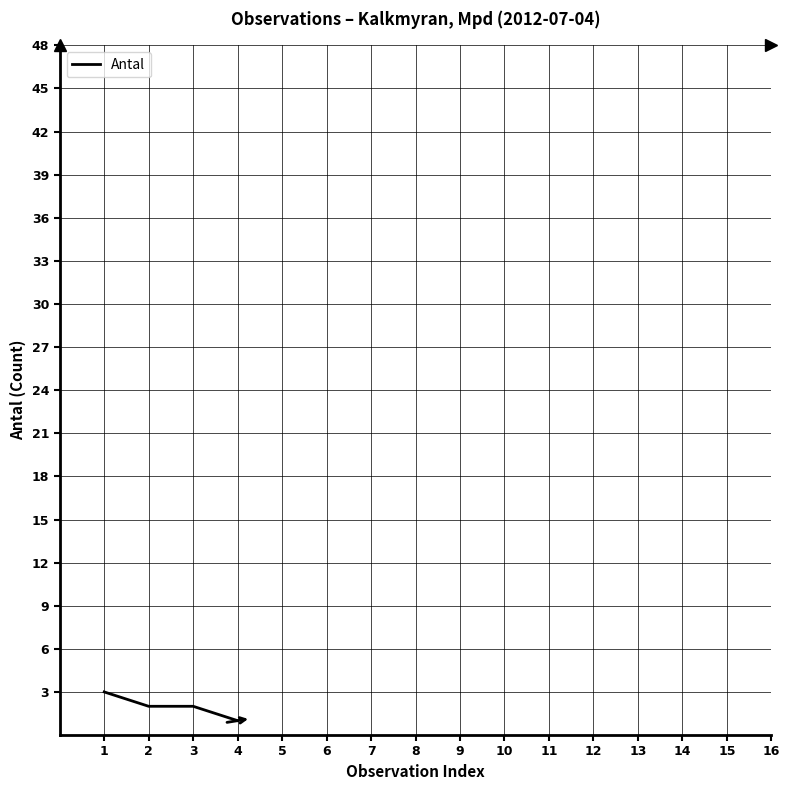

How many values are between 2 and 3?

3